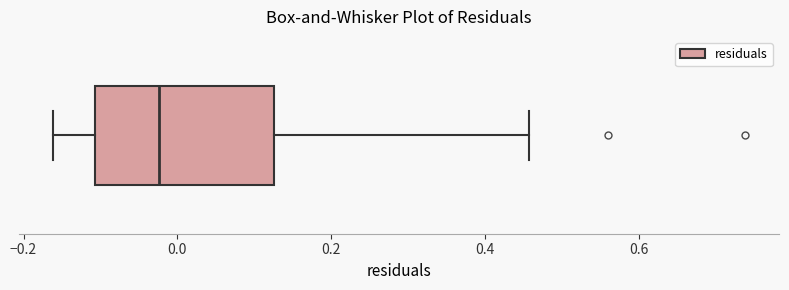

Where does the left whisker of the box end on the x-axis? The values are not printed on the chart, so give them approximately, as read against the axis.

-0.16